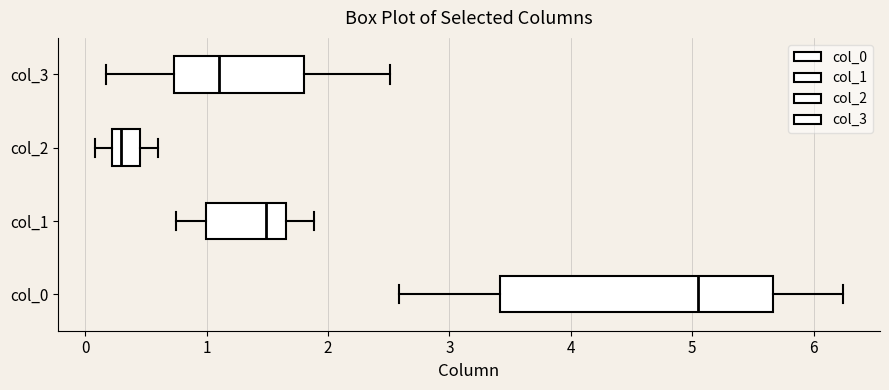

Reading bottom to top, read every box against the x-axis: the position of its median line, the range the box covers, and the ends of its whiskers. The values are not printed on the chart, so give them approximately, as read against the axis.

col_0: median 5.1, box 3.4 to 5.7, whiskers 2.6 to 6.2
col_1: median 1.5, box 1.0 to 1.7, whiskers 0.8 to 1.9
col_2: median 0.3, box 0.2 to 0.4, whiskers 0.1 to 0.6
col_3: median 1.1, box 0.7 to 1.8, whiskers 0.2 to 2.5